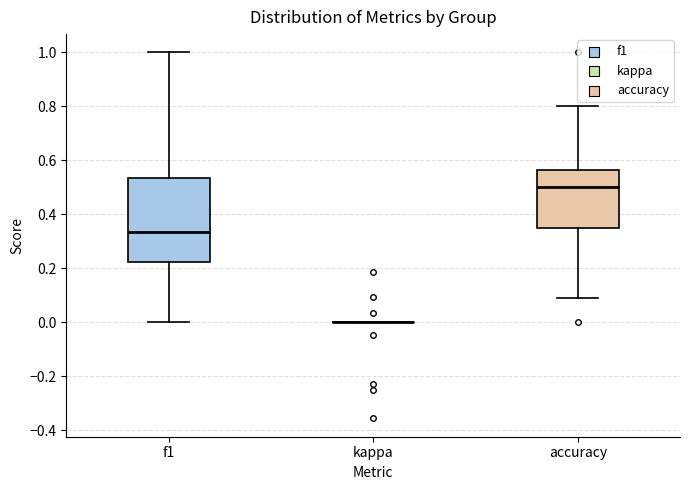

Comparing the boxes themselves (not the whiskers), which one is the tallest?

f1